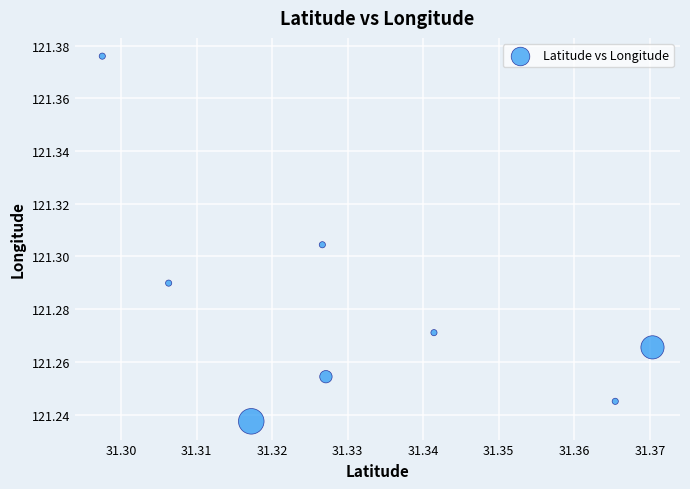

What is the average X value?

31.3